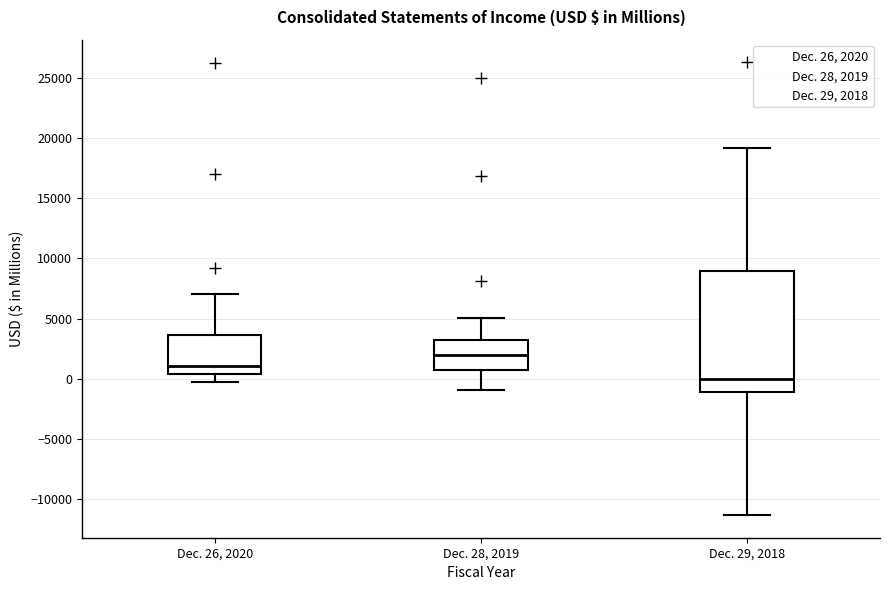

Reading left to right, read every box against the y-axis: the position of its median line, the range the box covers, and the ends of its whiskers. The values are not printed on the chart, so give them approximately, as read against the axis.

Dec. 26, 2020: median 1000, box 500 to 3500, whiskers -500 to 7000
Dec. 28, 2019: median 2000, box 500 to 3000, whiskers -1000 to 5000
Dec. 29, 2018: median 0, box -1000 to 9000, whiskers -11500 to 19000